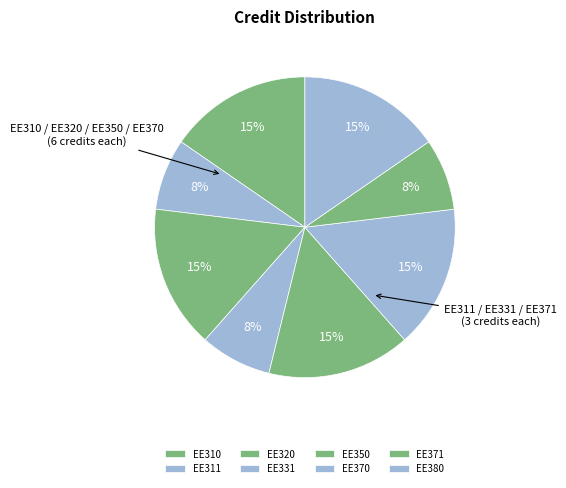

How many slices are in this pie chart?

8